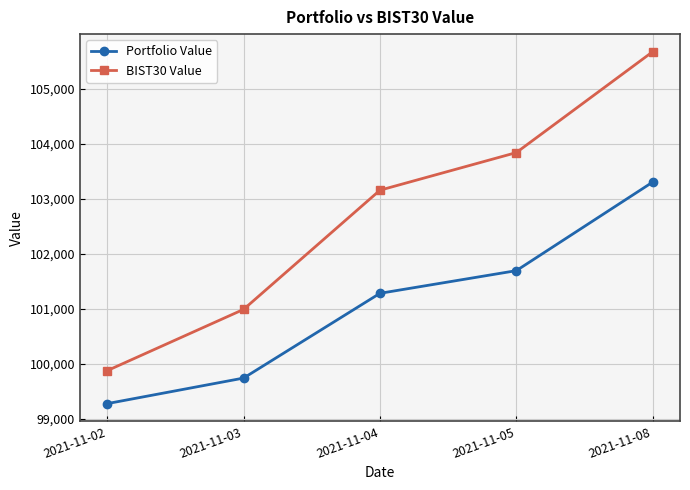

What is the smallest value displayed?

99280.1